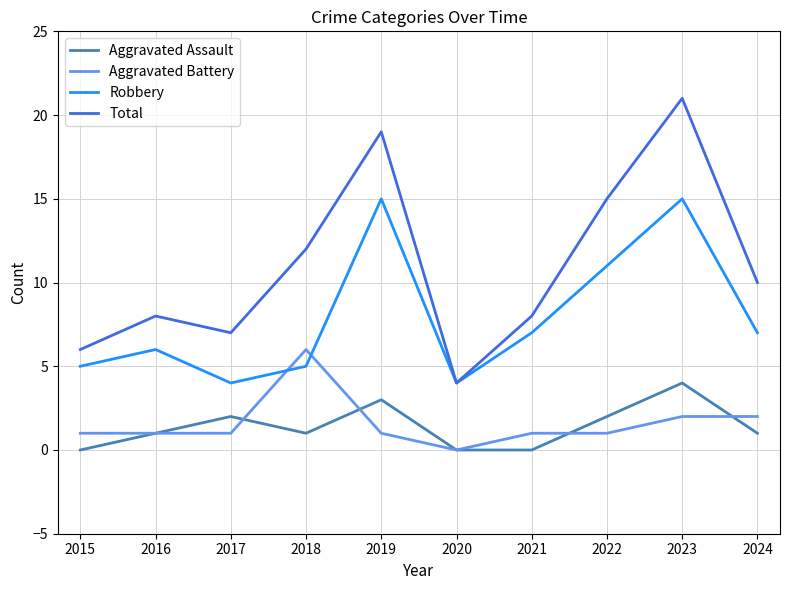

True or false: Aggravated Battery and Aggravated Assault intersect in this chart.

True